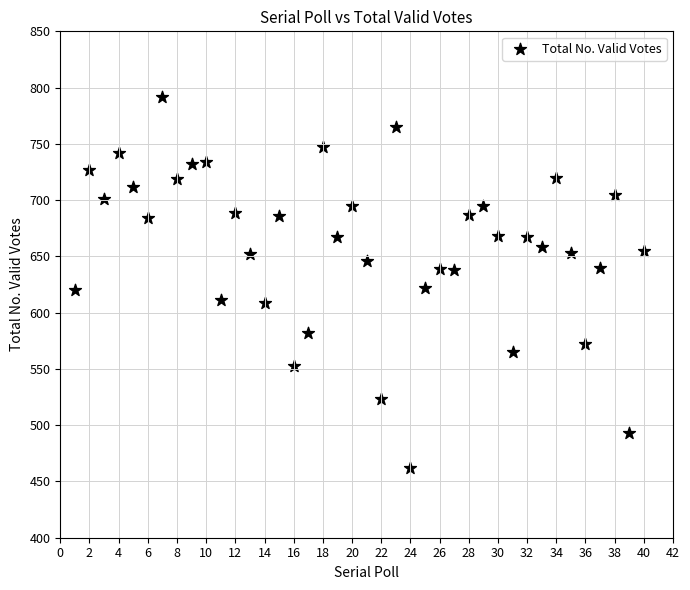

What is the range of X values (max minus min)?

39